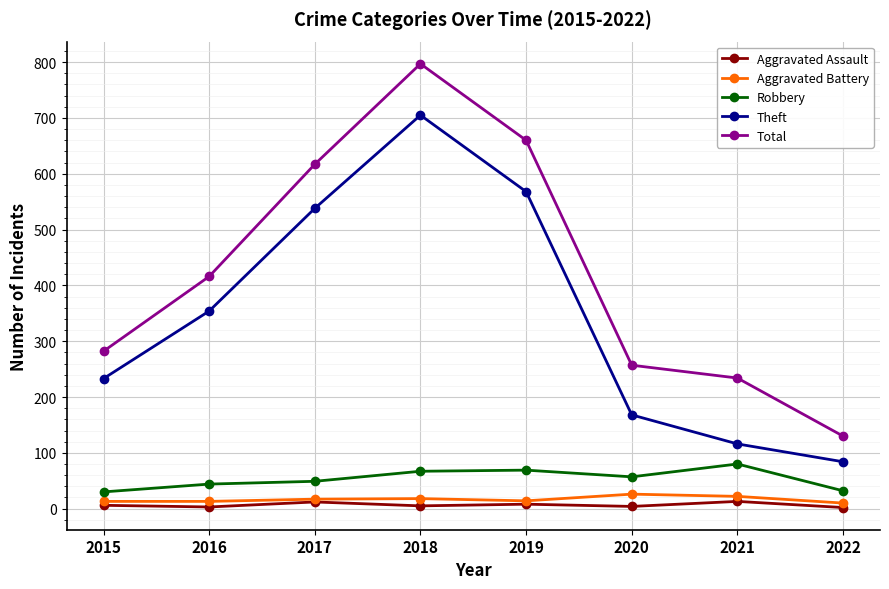

How many values in the Aggravated Battery series are below 17?

4